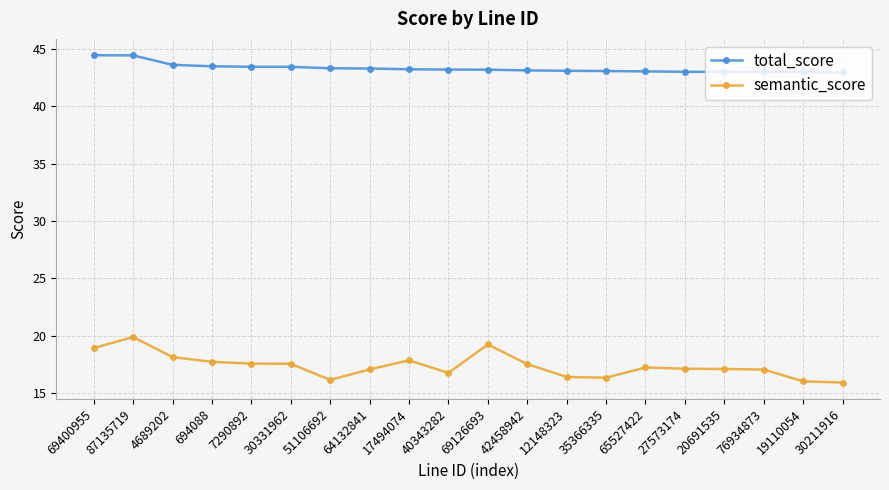

What is the difference between the highest and lowest values at 17494074?

25.3